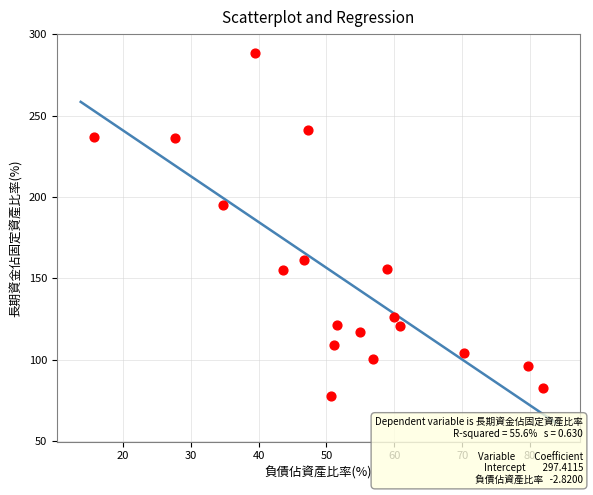

What Y value in the scatter plot is closest to 183?

195.3